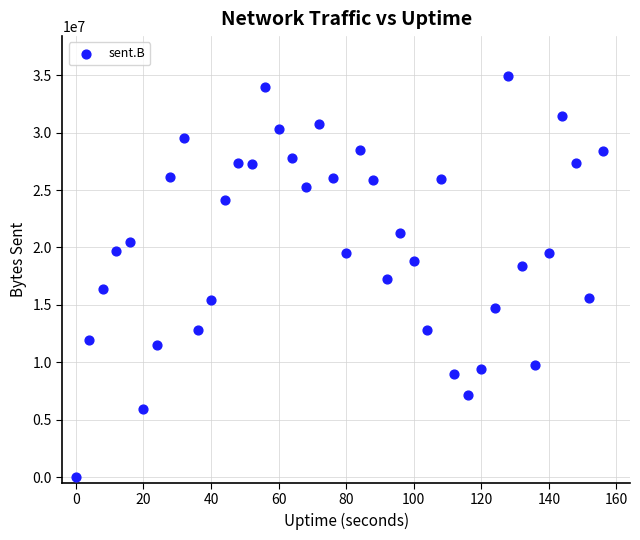

What is the range of Y values (max minus min)?

34917520